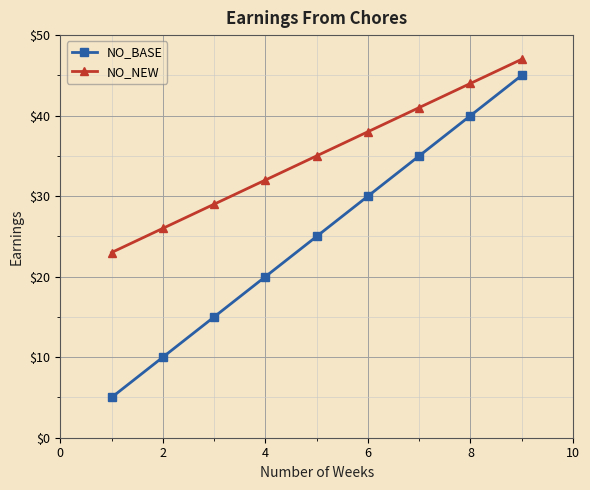

Reading right to left, what are all the values shown in this chart?

NO_BASE: 45	40	35	30	25	20	15	10	5
NO_NEW: 47	44	41	38	35	32	29	26	23